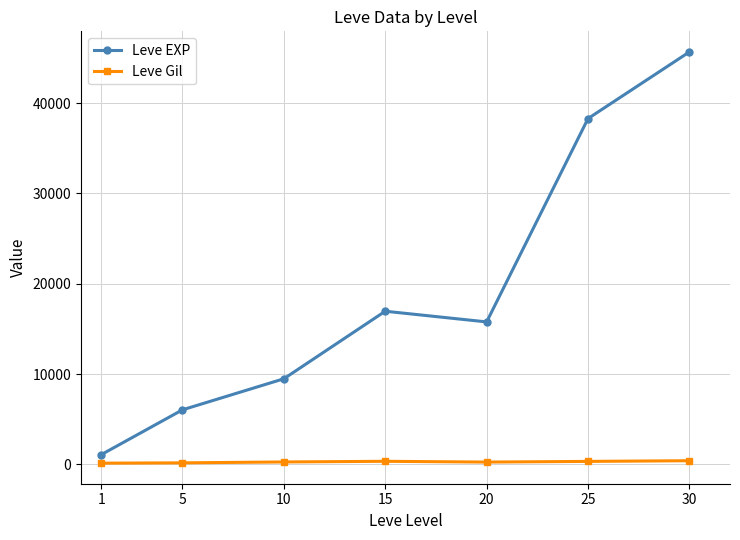

Rank the series at 20 from highest to lowest value.

Leve EXP, Leve Gil